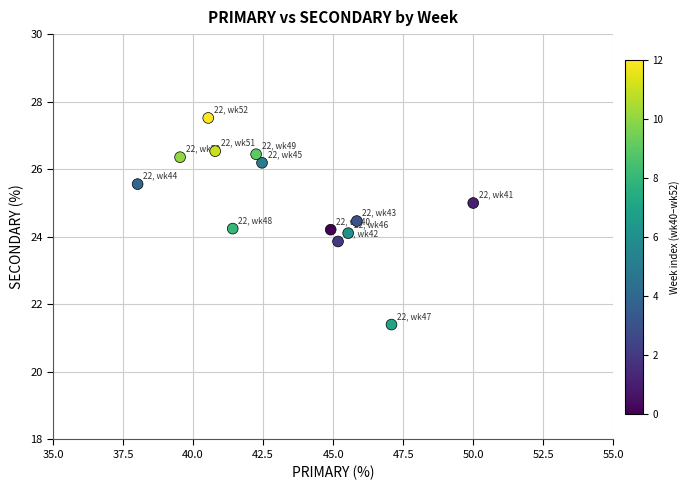

What is the range of Y values (max minus min)?

6.1